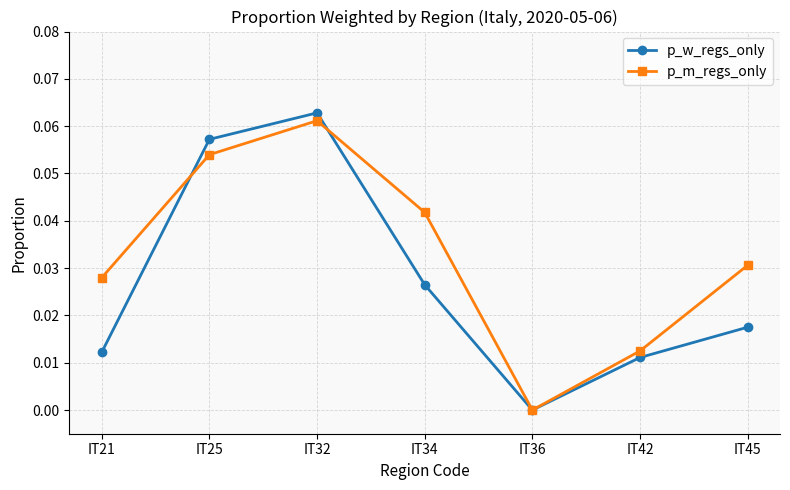

What is the sum of all p_m_regs_only values?

0.2